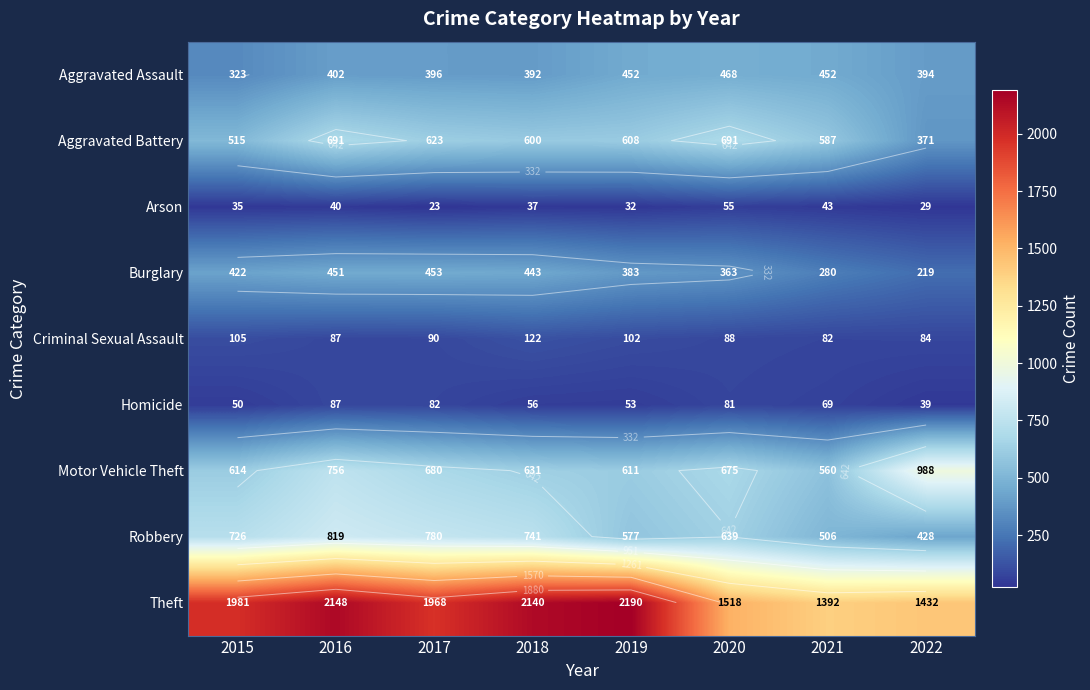

Which series changed the most between 2017 and 2021?

Theft